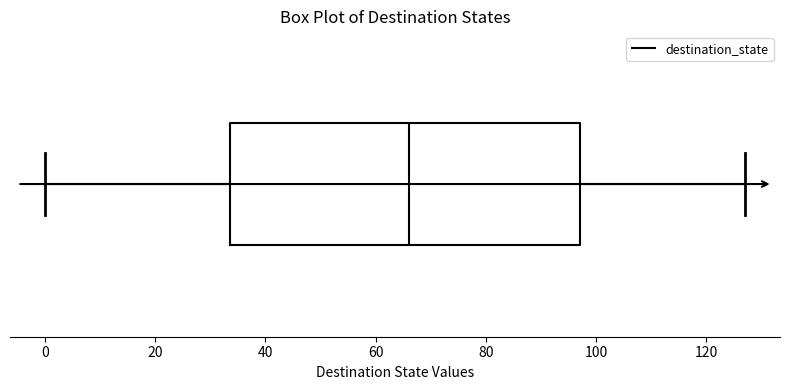

Transcribe this box plot: give where the median line is, the range the box spans, and where the two whiskers end, as read against the x-axis. The values are not printed on the chart, so give them approximately, as read against the axis.

median 66, box 34 to 98, whiskers 0 to 128